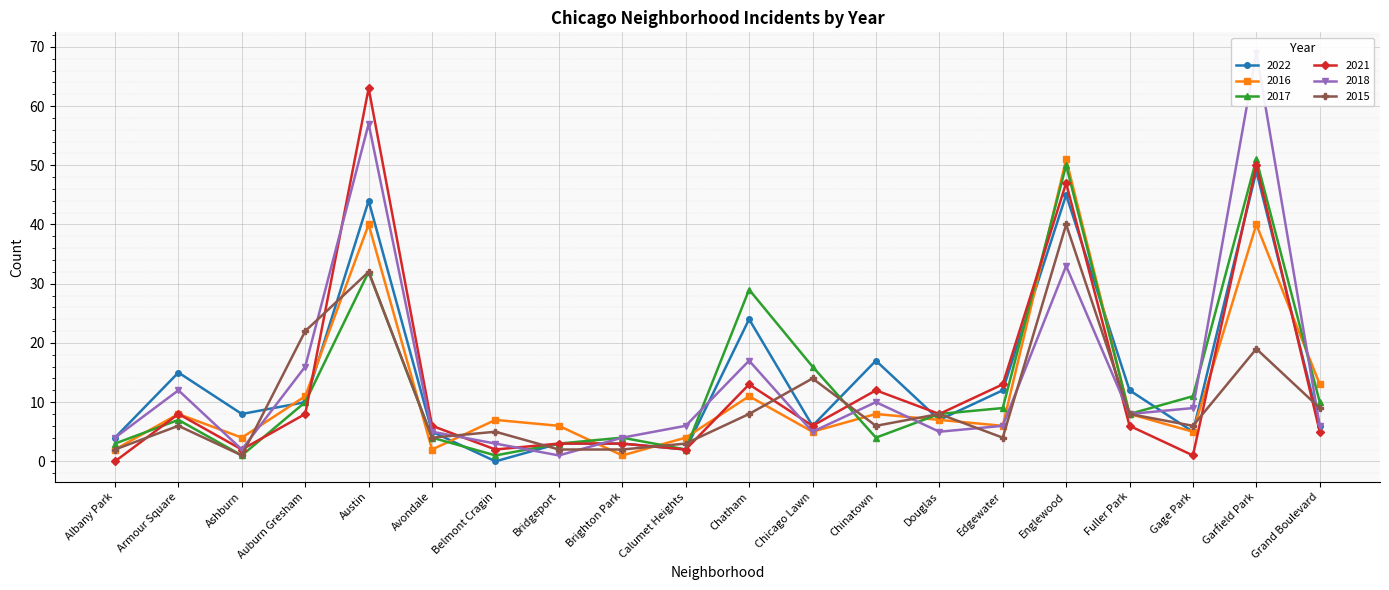

The 2016 series shows 4 at Edgewater. True or false?

False